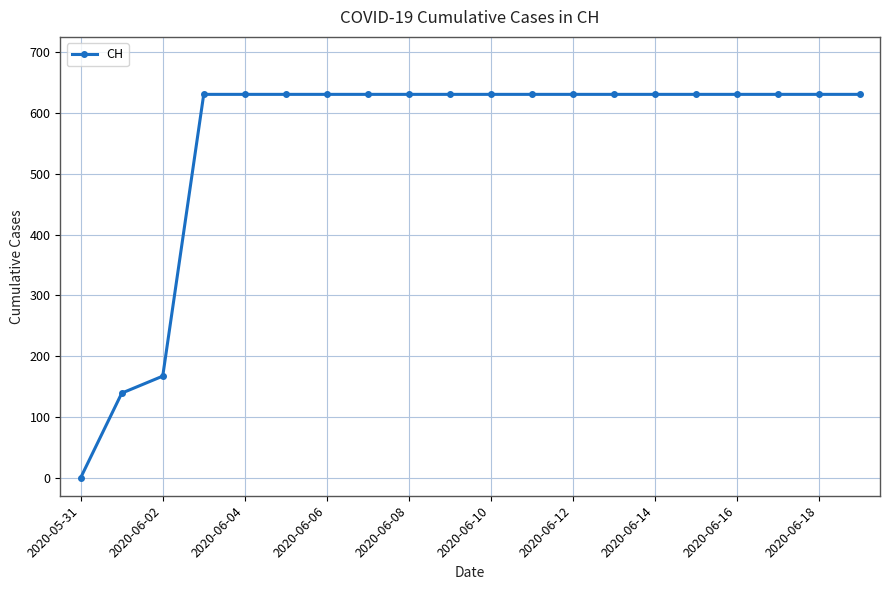

What is the difference between the maximum and minimum values?

631